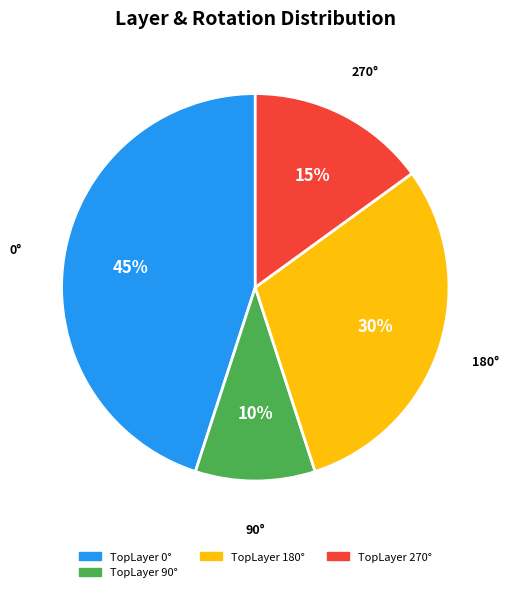

What is the ratio of the value at TopLayer 180° to the value at TopLayer 270°?

2.0